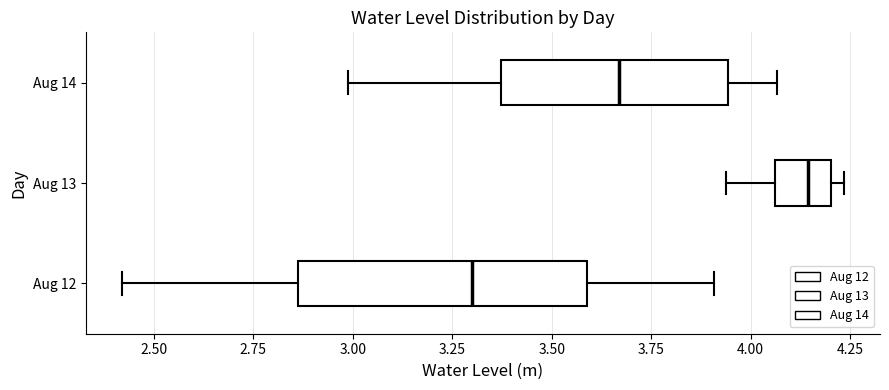

Comparing the boxes themselves (not the whiskers), which one is the widest?

Aug 12